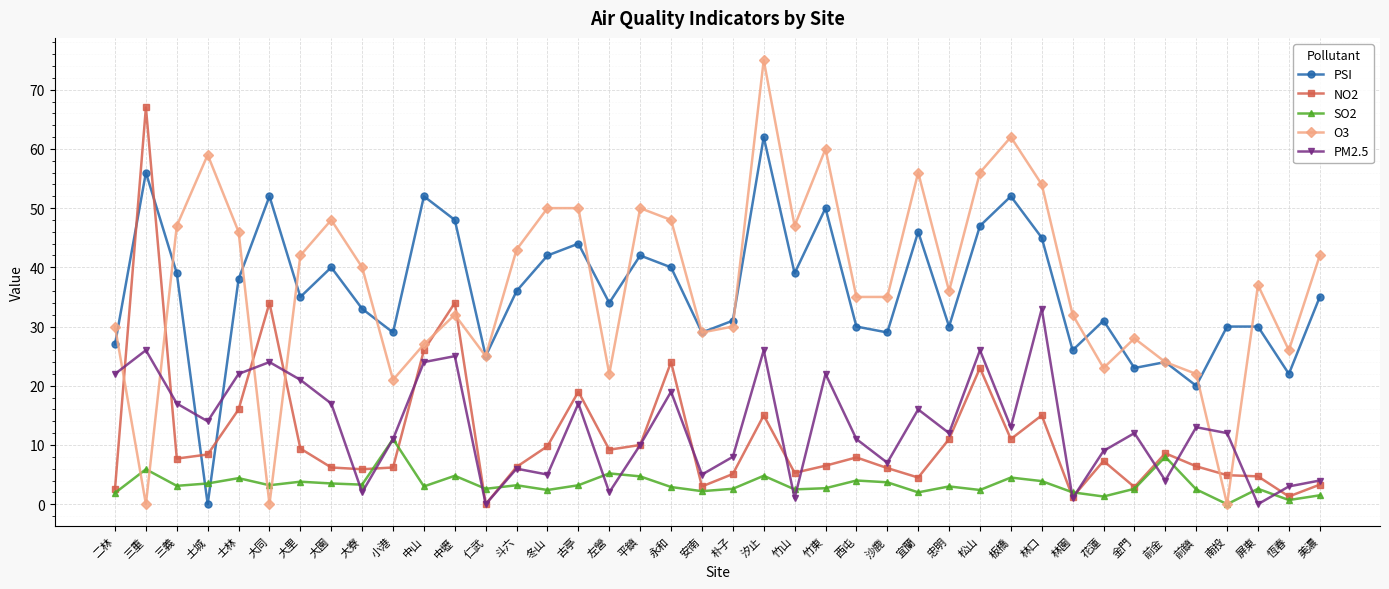

At which category does O3 reach its first local valley?

三重